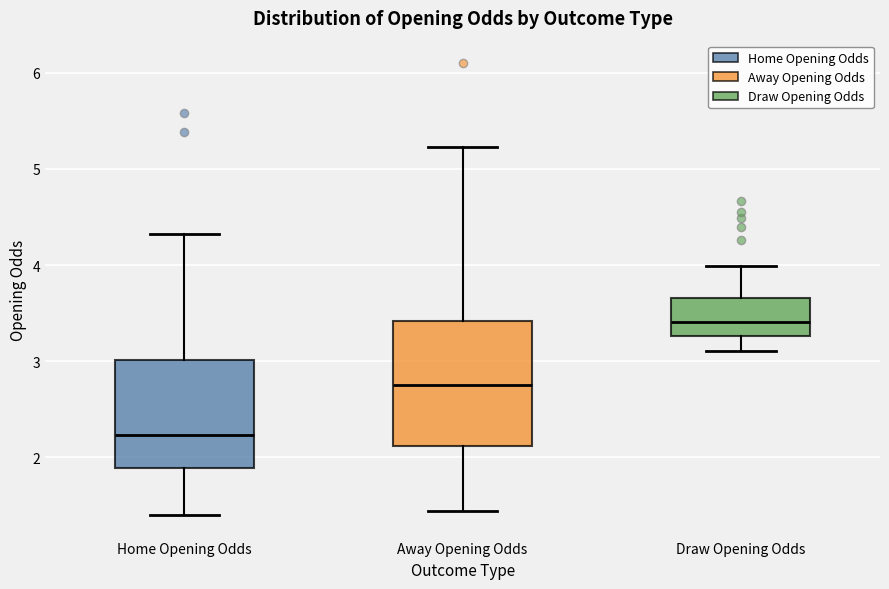

Which box has the lowest median line?

Home Opening Odds